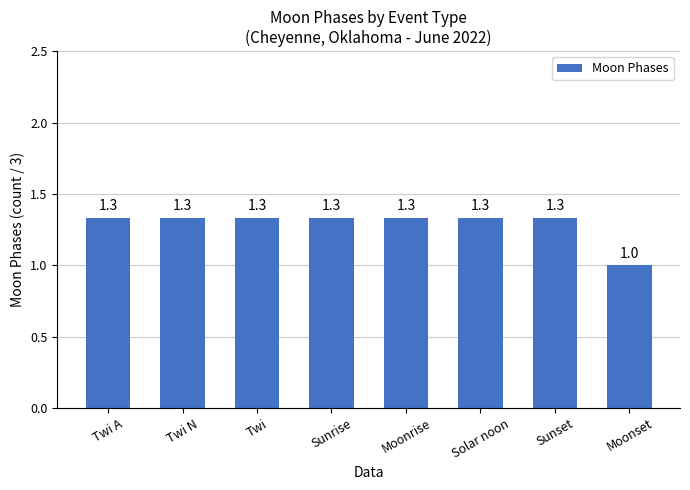

What is the smallest value displayed?

1.0